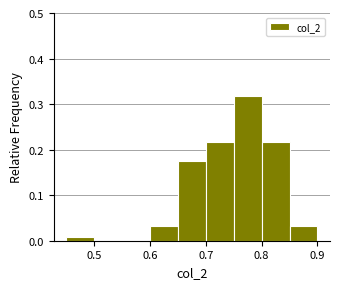

What is the height of the bar covering 0.70 to 0.75 on the x-axis? The values are not printed on the chart, so give them approximately, as read against the axis.

0.22